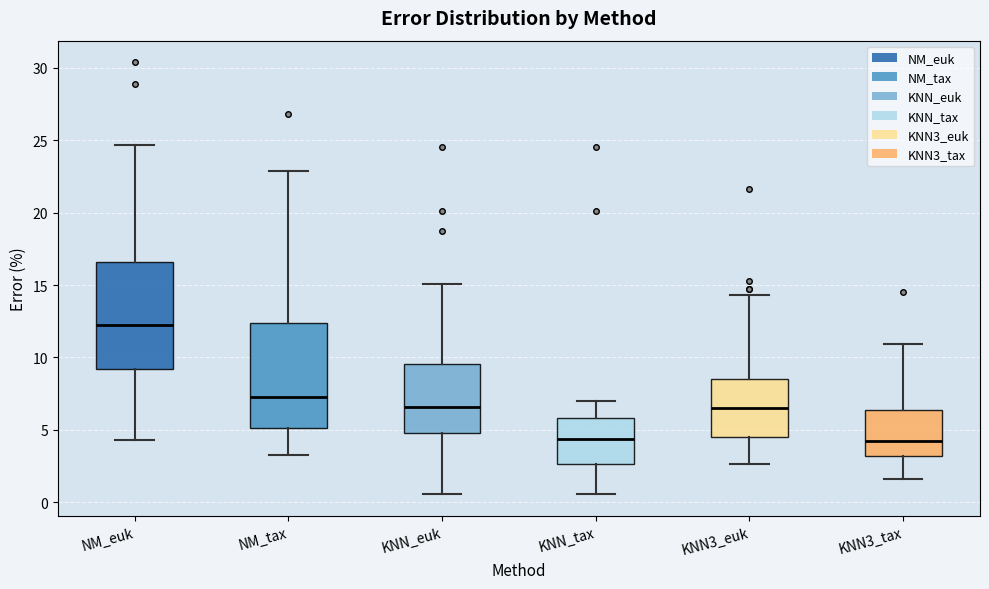

Reading left to right, read every box against the y-axis: the position of its median line, the range the box covers, and the ends of its whiskers. The values are not printed on the chart, so give them approximately, as read against the axis.

NM_euk: median 12.0, box 9.0 to 16.5, whiskers 4.5 to 24.5
NM_tax: median 7.5, box 5.0 to 12.5, whiskers 3.5 to 23.0
KNN_euk: median 6.5, box 5.0 to 9.5, whiskers 0.5 to 15.0
KNN_tax: median 4.5, box 2.5 to 6.0, whiskers 0.5 to 7.0
KNN3_euk: median 6.5, box 4.5 to 8.5, whiskers 2.5 to 14.5
KNN3_tax: median 4.0, box 3.0 to 6.5, whiskers 1.5 to 11.0